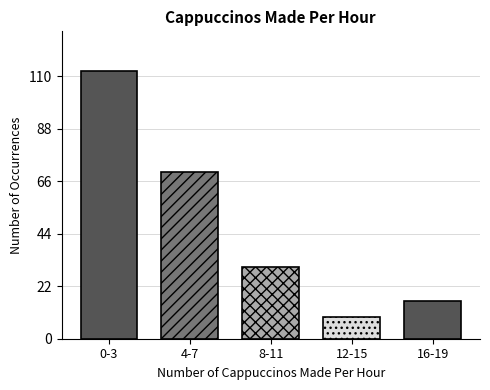

Reading left to right, extract all data points from this chart.

112	70	30	9	16